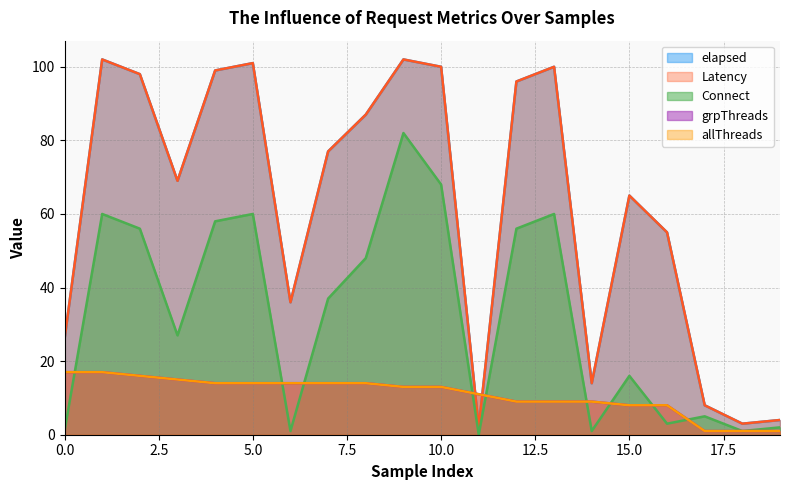

At which category does elapsed reach its first local valley?

3